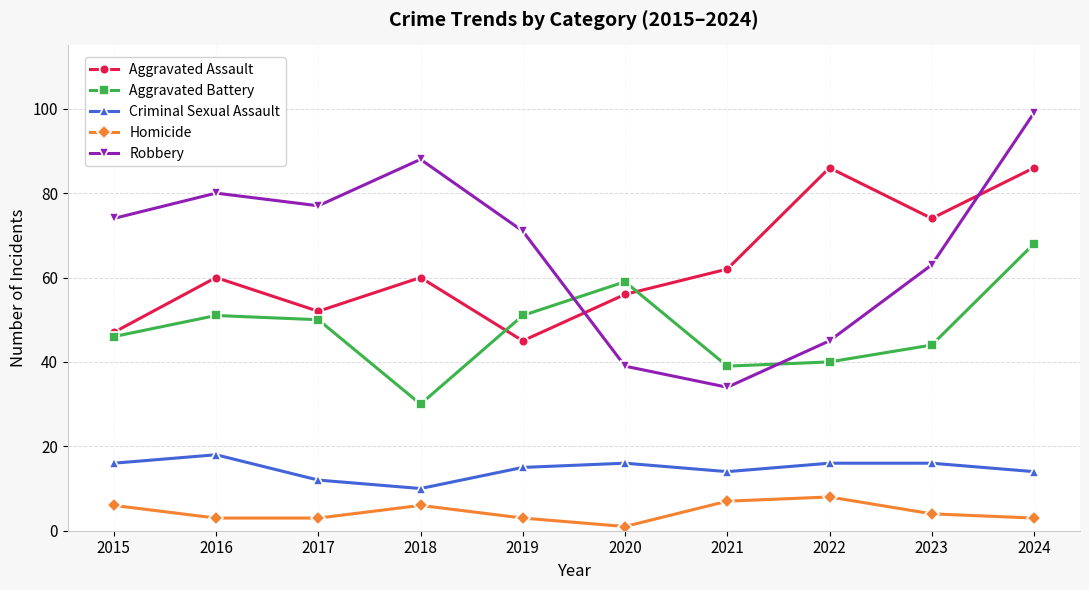

Which series has the largest range (max minus min)?

Robbery